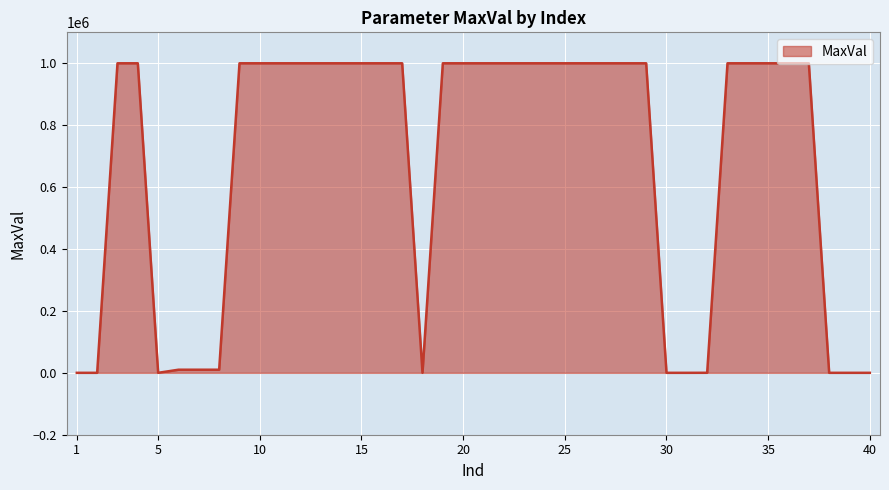

What is the greatest value displayed?

1000000